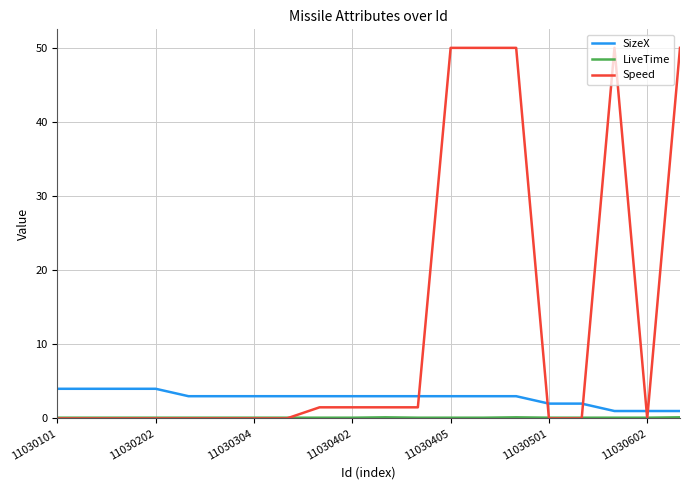

Which series has the largest total across all categories?

Speed